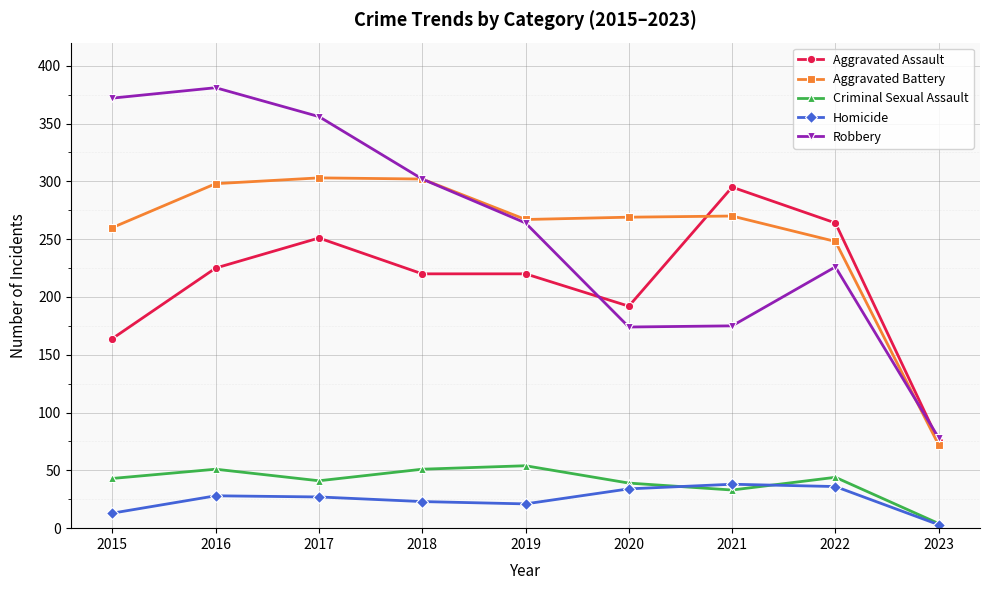

What is the approximate value of Criminal Sexual Assault at 2017, to the nearest 5?

40